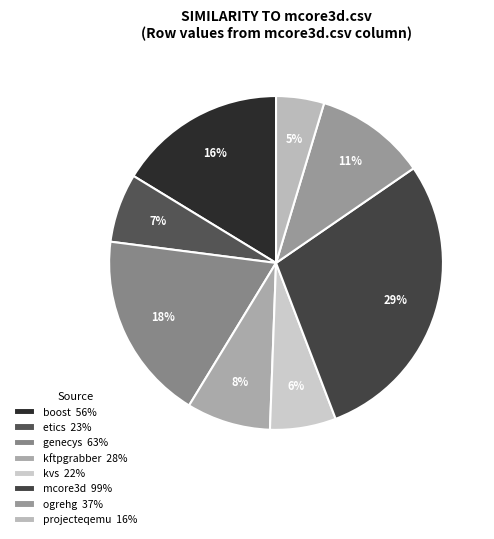

What is the largest slice in the pie chart?

mcore3d 99%